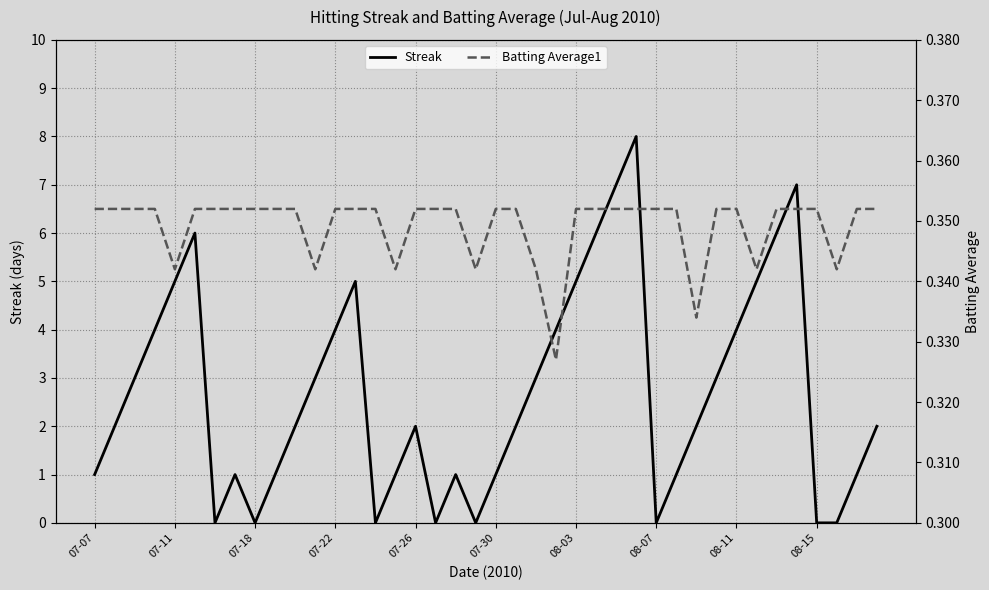

Count the Batting Average1 values in the range 0 to 1.

40